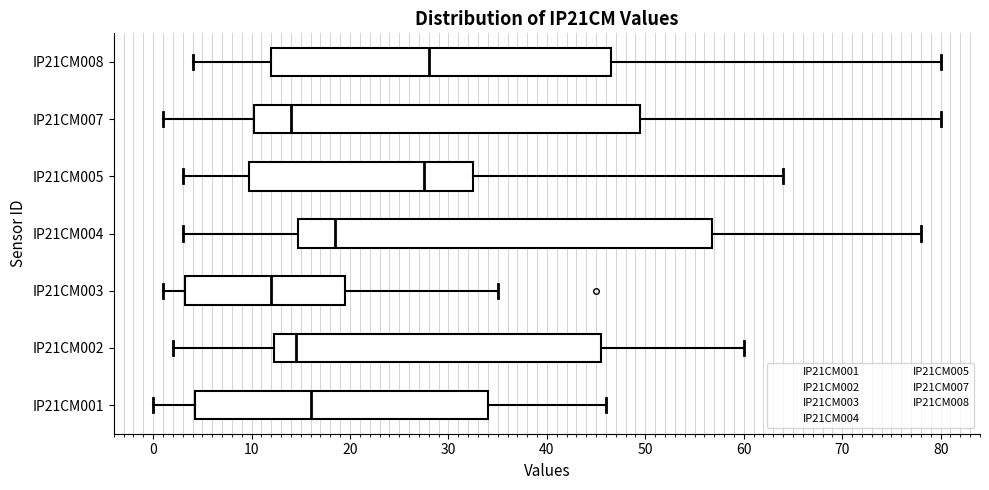

Where does the median line of the box for IP21CM004 sit on the x-axis? The values are not printed on the chart, so give them approximately, as read against the axis.

19